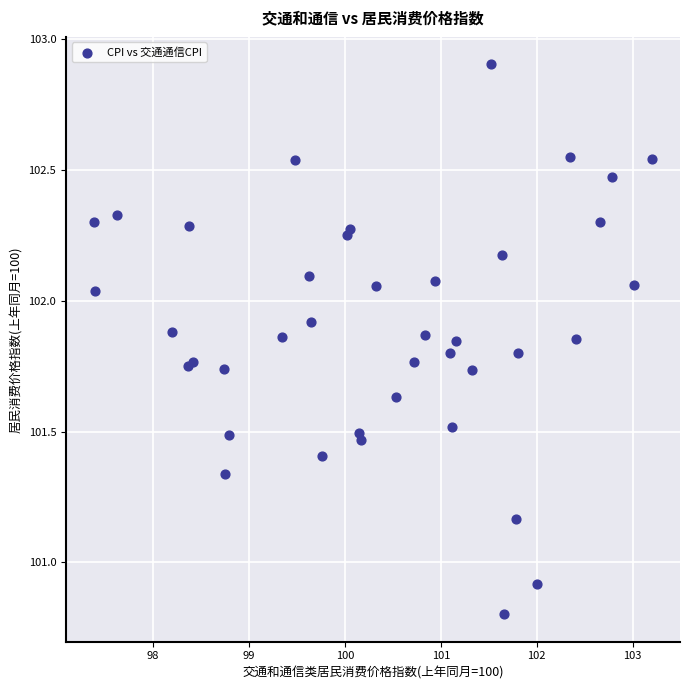

What Y value in the scatter plot is closest to 101?

100.9